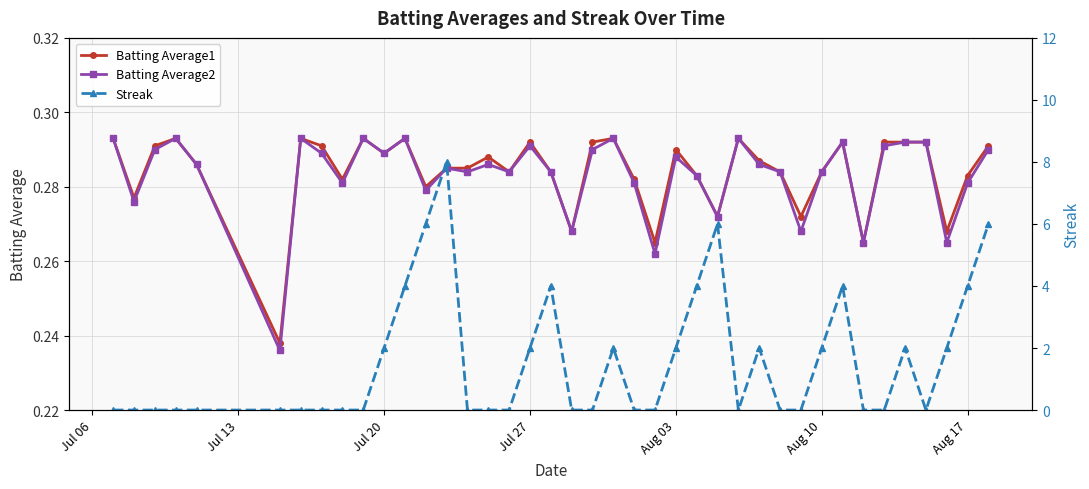

How many values in Streak are above zero?

17